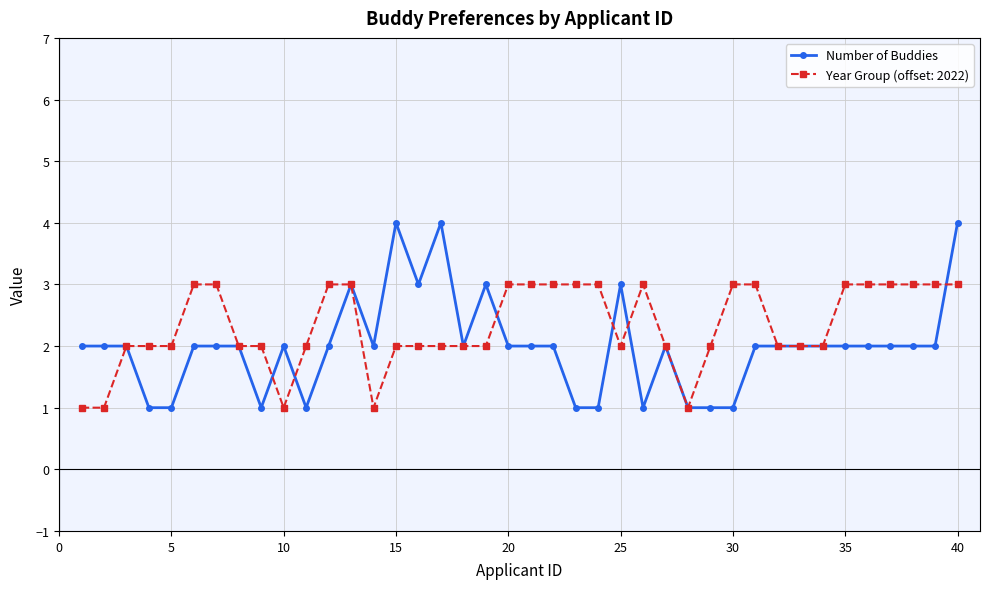

List the series in order of their peak value, lowest first.

Year Group (offset: 2022), Number of Buddies